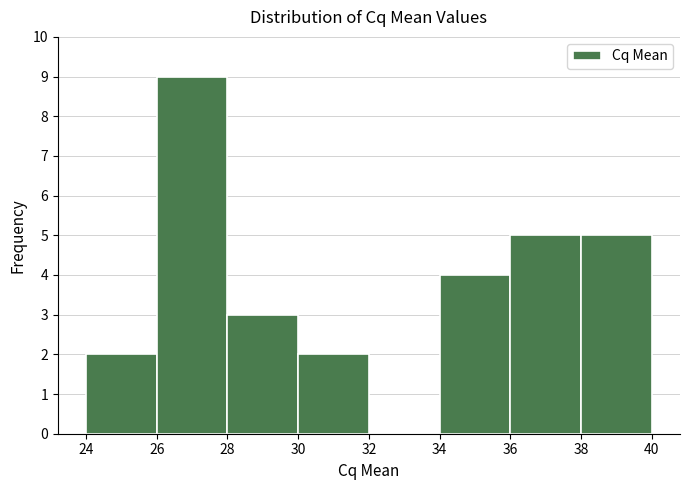

Which range on the x-axis has the tallest bar?

26 to 28